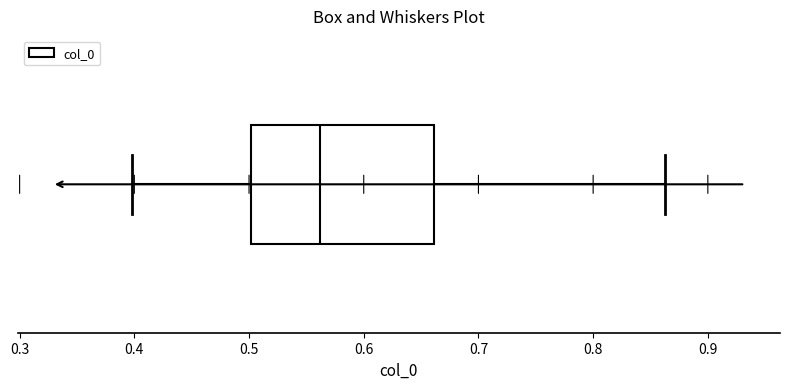

Transcribe this box plot: give where the median line is, the range the box spans, and where the two whiskers end, as read against the x-axis. The values are not printed on the chart, so give them approximately, as read against the axis.

median 0.56, box 0.50 to 0.66, whiskers 0.40 to 0.86